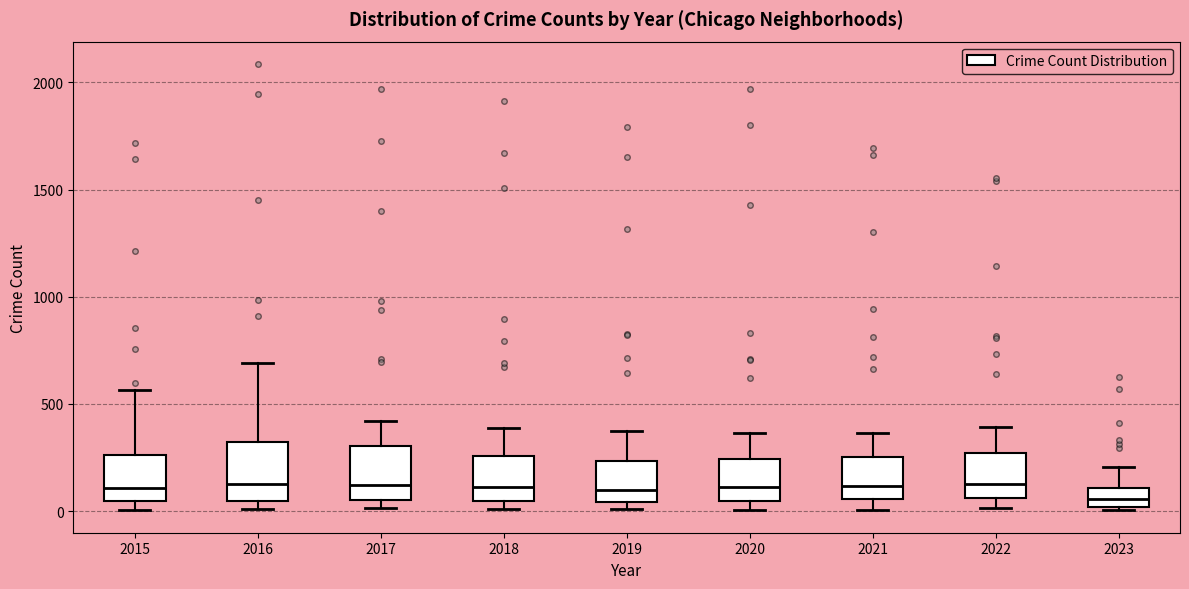

Reading left to right, transcribe this box plot: for each box, give where its median line is, the range the box spans, and where its two whiskers end, as read against the y-axis. The values are not printed on the chart, so give them approximately, as read against the axis.

2015: median 100, box 50 to 250, whiskers 0 to 550
2016: median 150, box 50 to 300, whiskers 0 to 700
2017: median 100, box 50 to 300, whiskers 0 to 400
2018: median 100, box 50 to 250, whiskers 0 to 400
2019: median 100, box 50 to 250, whiskers 0 to 400
2020: median 100, box 50 to 250, whiskers 0 to 350
2021: median 100, box 50 to 250, whiskers 0 to 350
2022: median 150, box 50 to 250, whiskers 0 to 400
2023: median 50, box 0 to 100, whiskers 0 (just below the box's lower edge) to 200